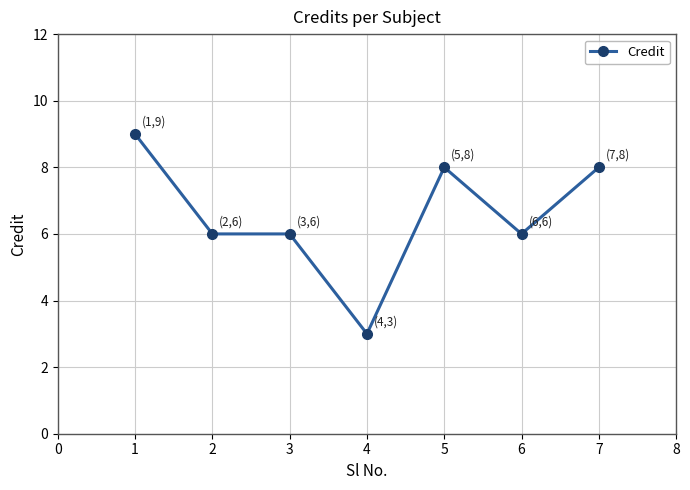

True or false: there are more than 0 points higher than both neighbors.

True